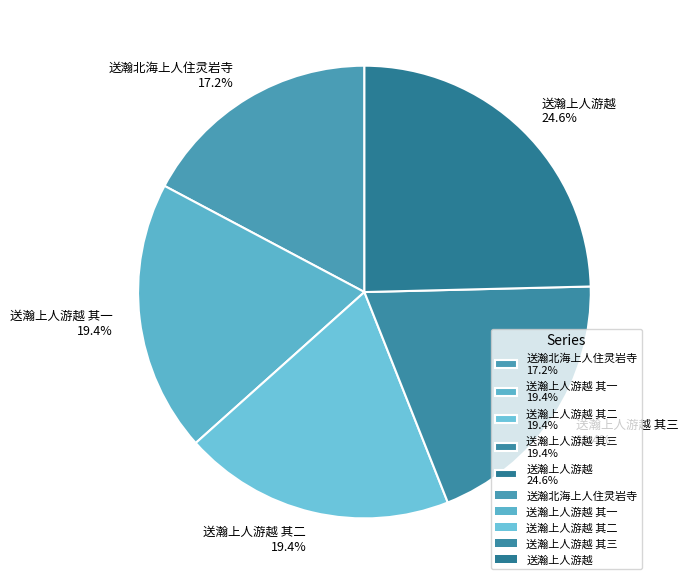

What is the largest slice in the pie chart?

送瀚上人游越 24.6%